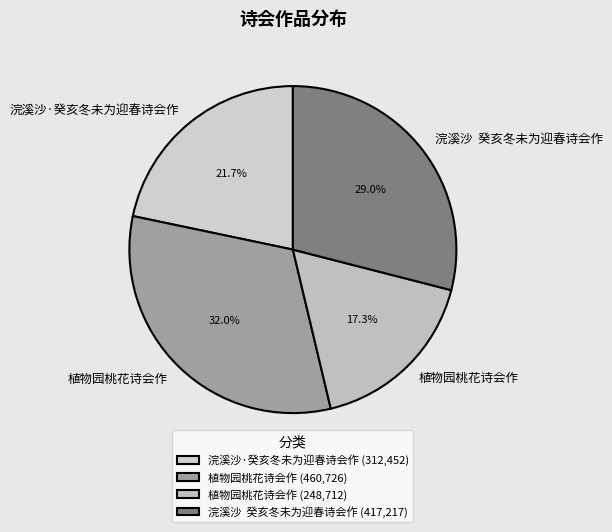

What is the smallest slice in the pie chart?

植物园桃花诗会作 (248,712)